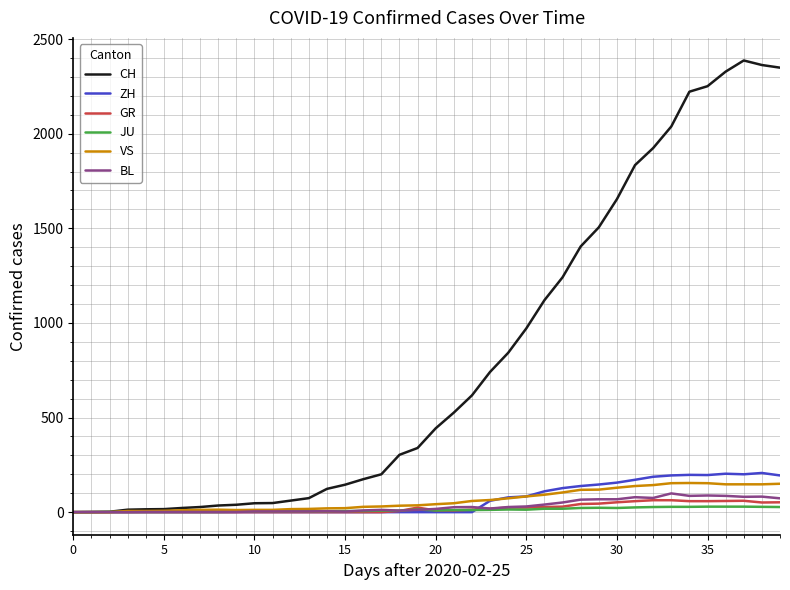

Count the number of categories in the chart.

40